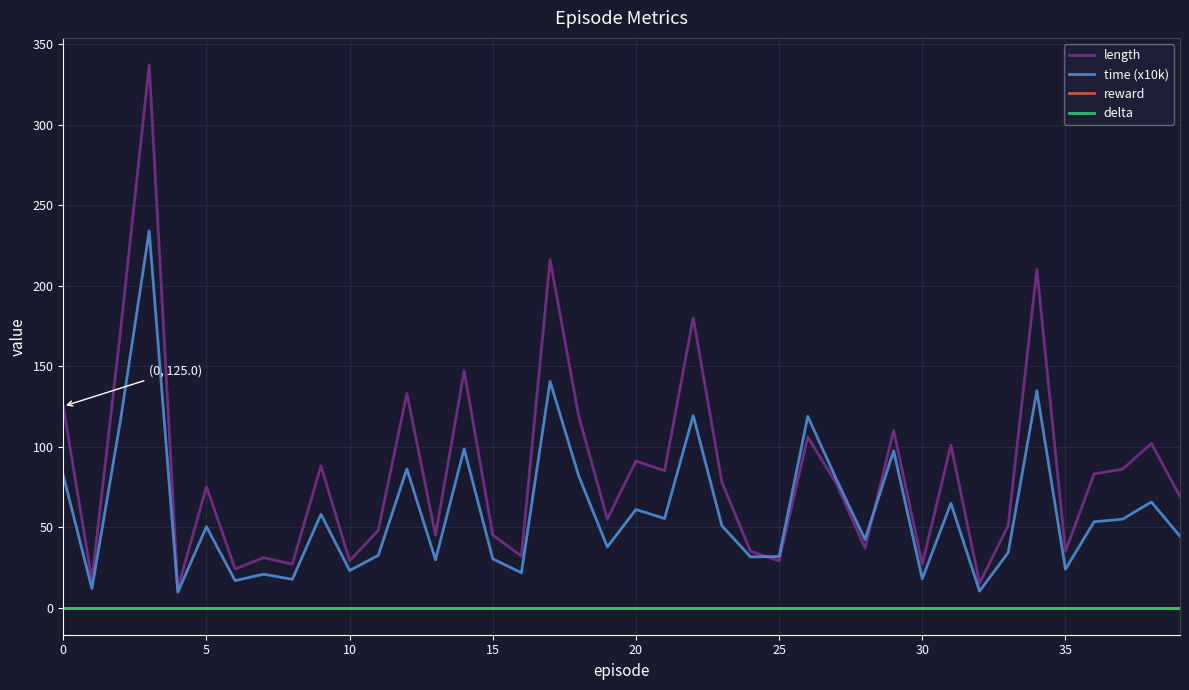

True or false: length has more than 1 interior local peaks.

True